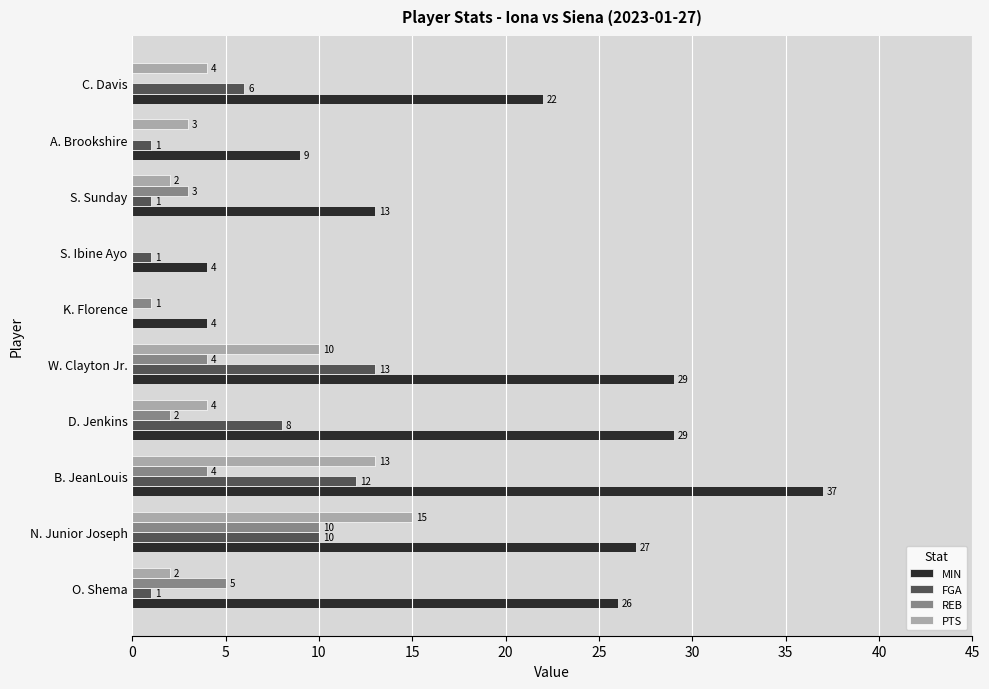

At which label is REB closest to 5?

O. Shema